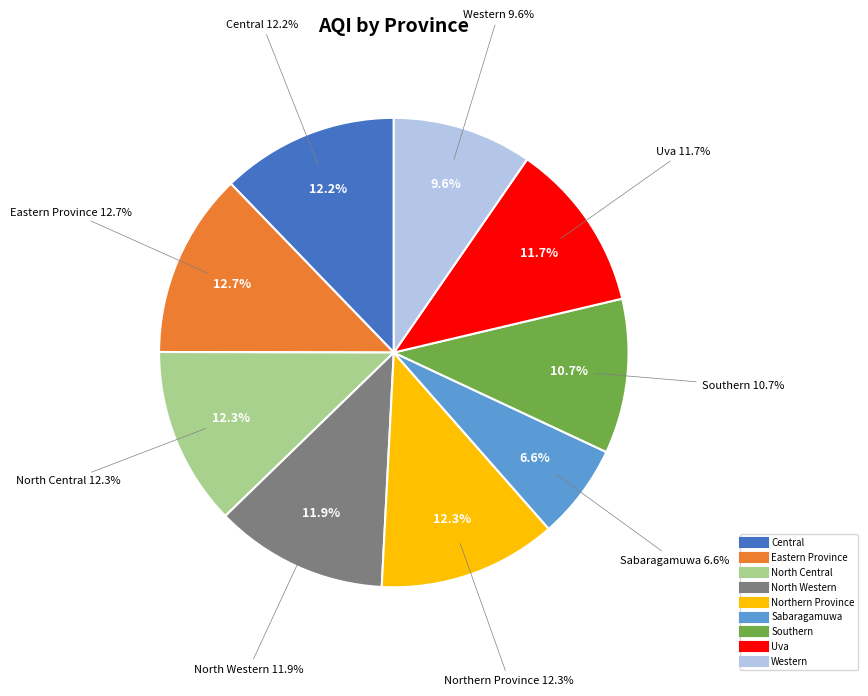

Do Central and Western together represent more than half of the pie?

No